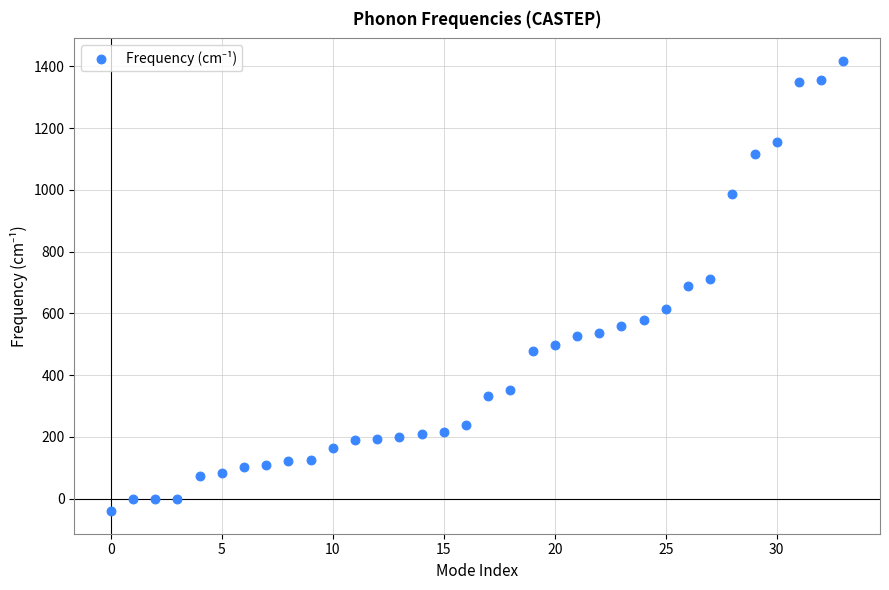

What is the range of Y values (max minus min)?

1458.6